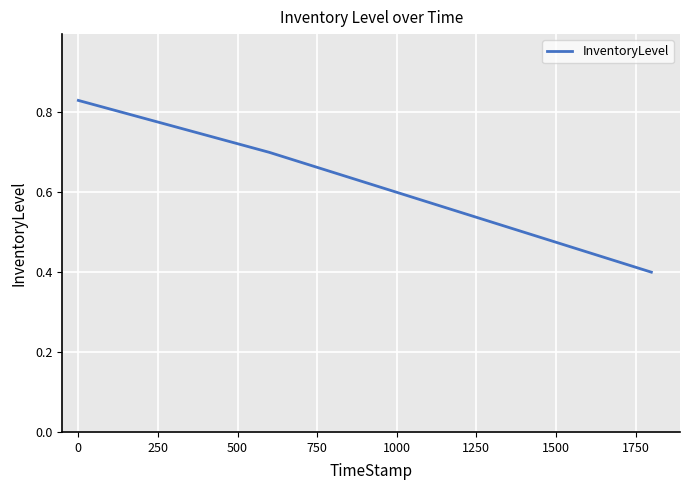

What is the difference between the maximum and second lowest values?

0.3